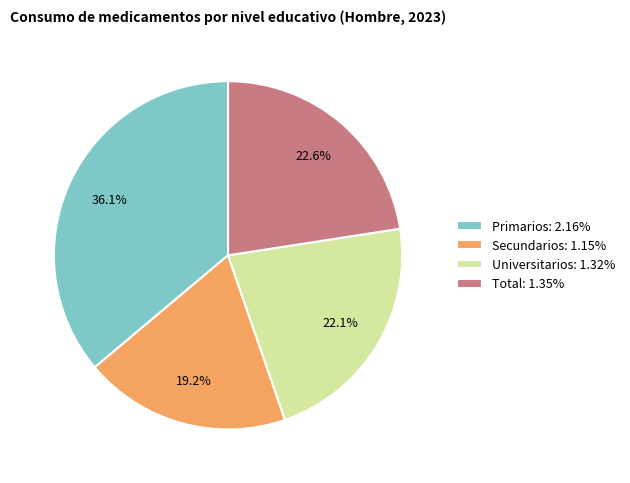

Do Total and Secundarios together represent more than half of the pie?

No